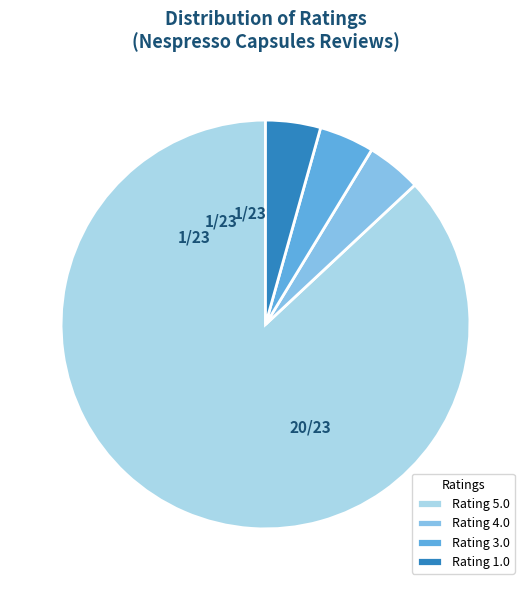

What is the majority slice?

Rating 5.0